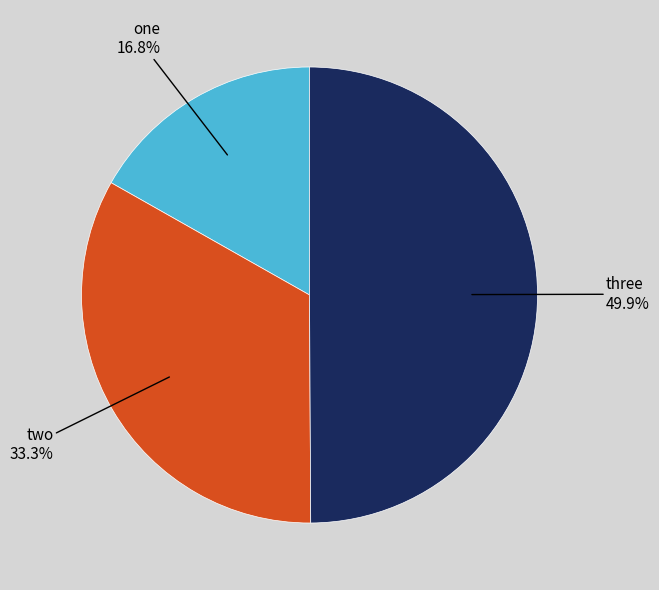

Is there any slice that represents more than half of the pie?

No